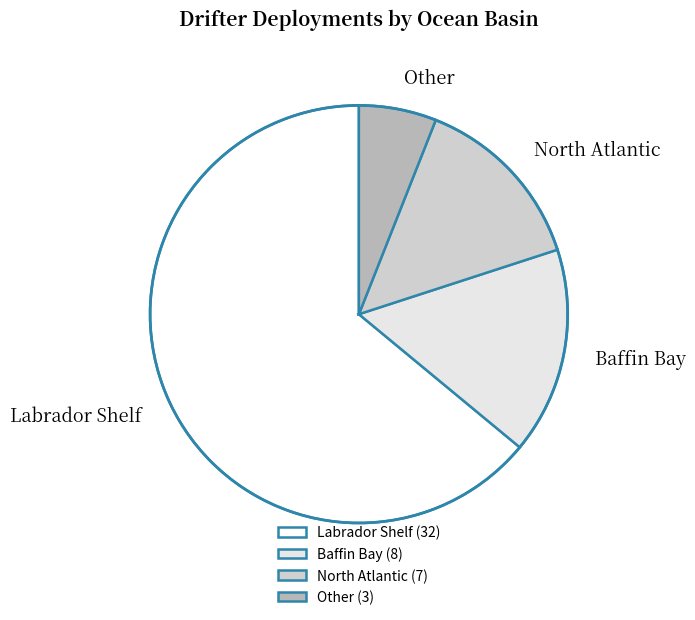

Do Labrador Shelf and North Atlantic together represent more than half of the pie?

Yes